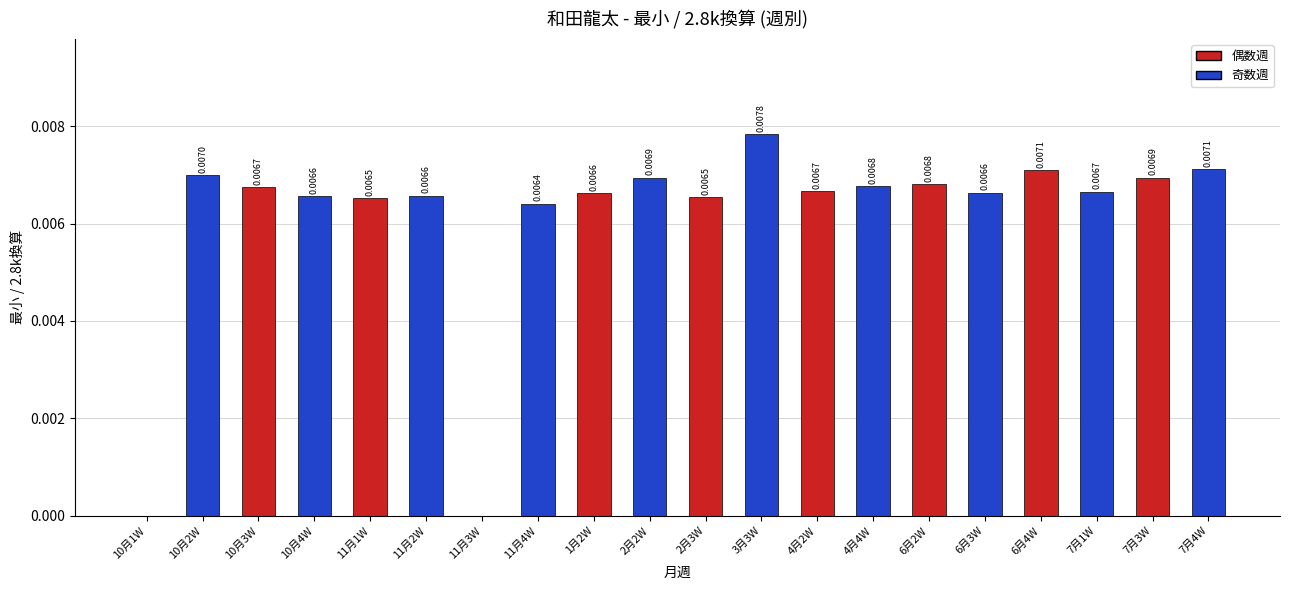

Is it true that the value at 6月2W is 0.0?

True